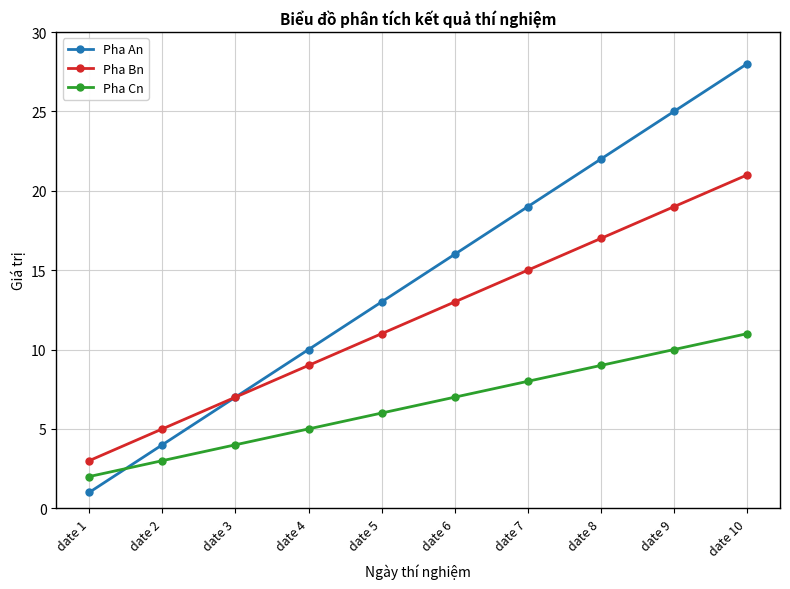

What is the minimum value shown in the chart?

1